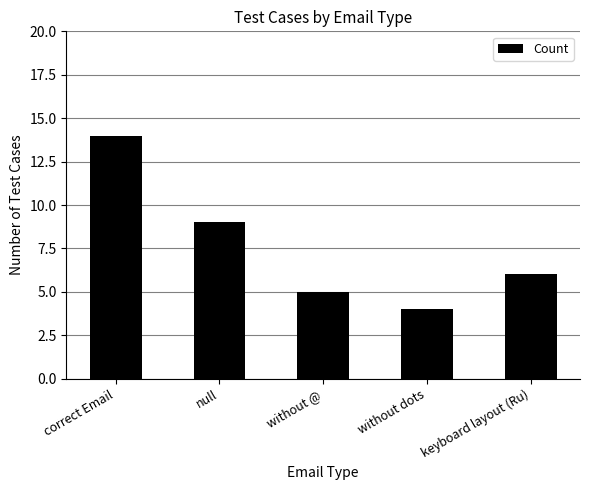

What is the label of the 3rd bar from the left?

without @